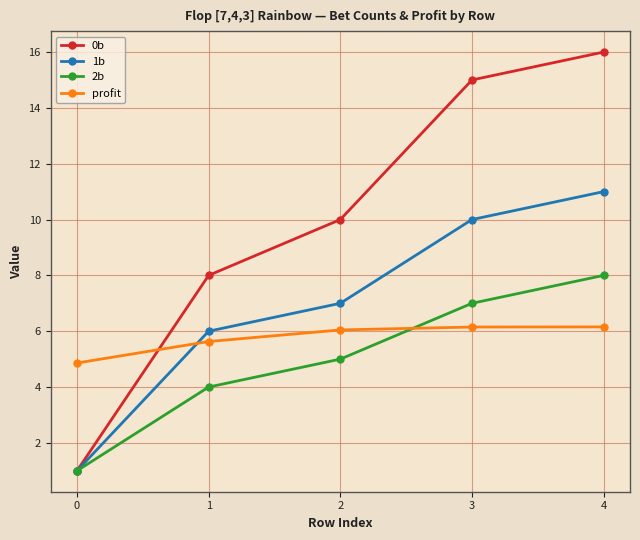

Count the number of categories in the chart.

5